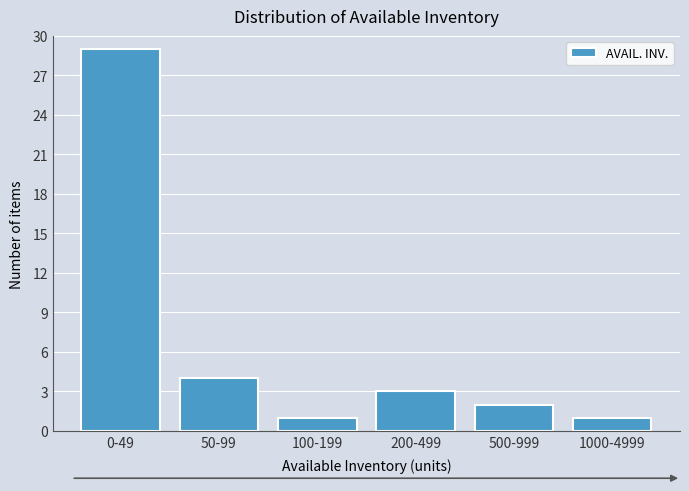

Reading left to right, transcribe all the data shown in this chart.

29	4	1	3	2	1